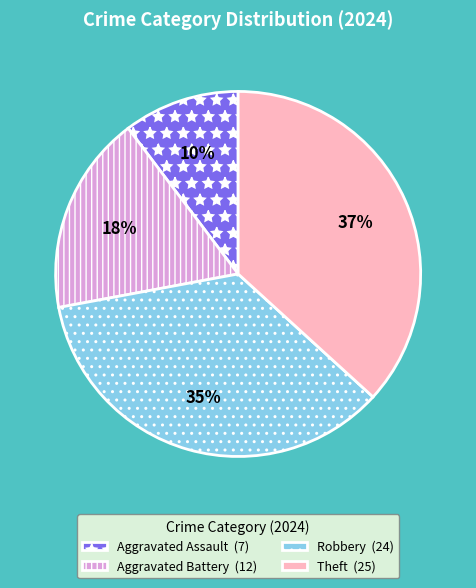

What percentage is the Aggravated Assault slice, to the nearest percent?

10%